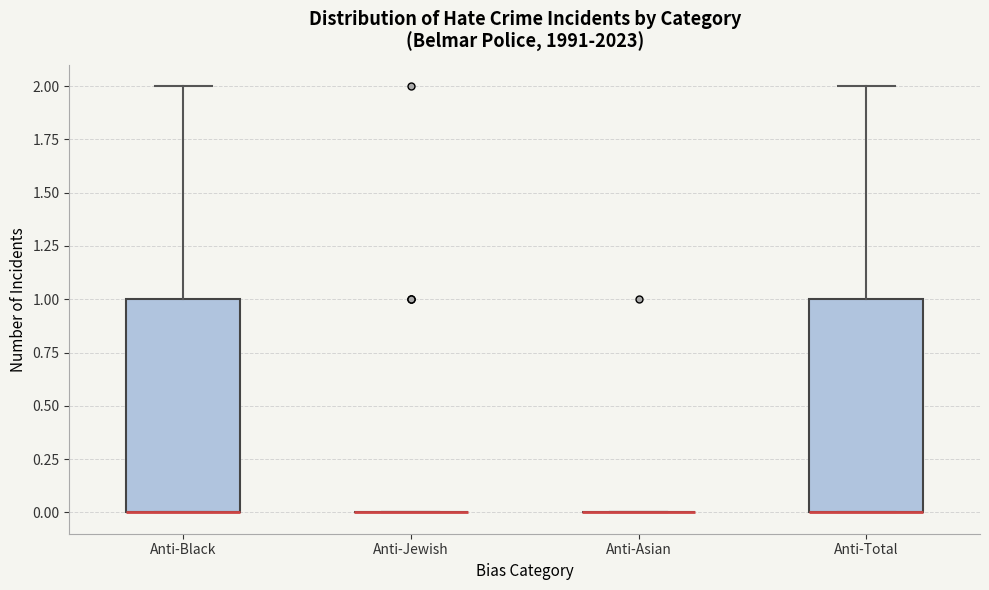

Reading left to right, transcribe this box plot: for each box, give where its median line is, the range the box spans, and where its two whiskers end, as read against the y-axis. The values are not printed on the chart, so give them approximately, as read against the axis.

Anti-Black: median 0 (drawn on the box's lower edge), box 0 to 1, whiskers 0 to 2
Anti-Jewish: box collapsed to a line at 0, whiskers 0 to 0
Anti-Asian: box collapsed to a line at 0, whiskers 0 to 0
Anti-Total: median 0 (drawn on the box's lower edge), box 0 to 1, whiskers 0 to 2